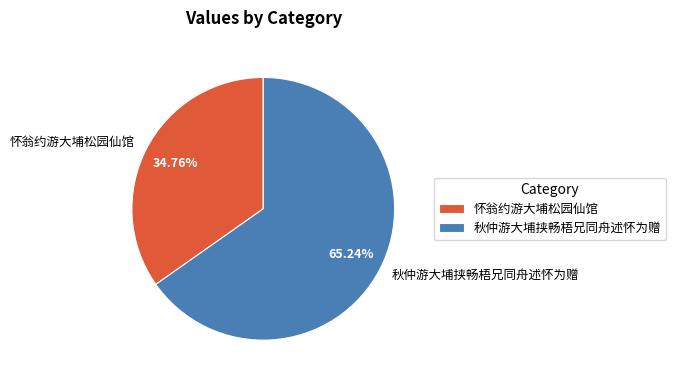

Which has a higher value, 怀翁约游大埔松园仙馆 or 秋仲游大埔挟畅梧兄同舟述怀为赠?

秋仲游大埔挟畅梧兄同舟述怀为赠